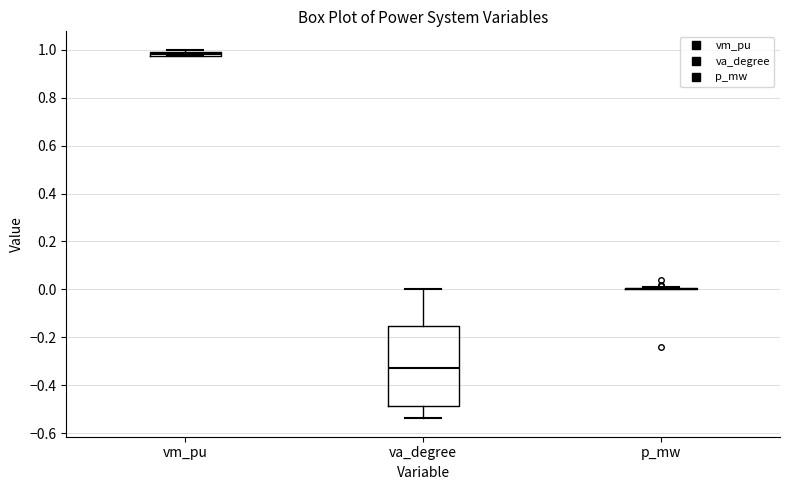

Where is the upper edge of the box for va_degree on the y-axis? The values are not printed on the chart, so give them approximately, as read against the axis.

-0.16